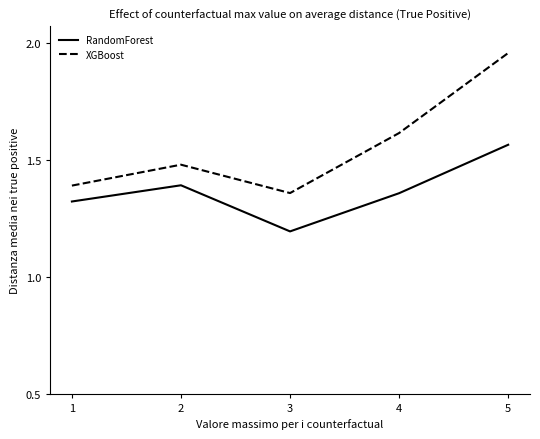

How many distinct data groups are displayed?

2